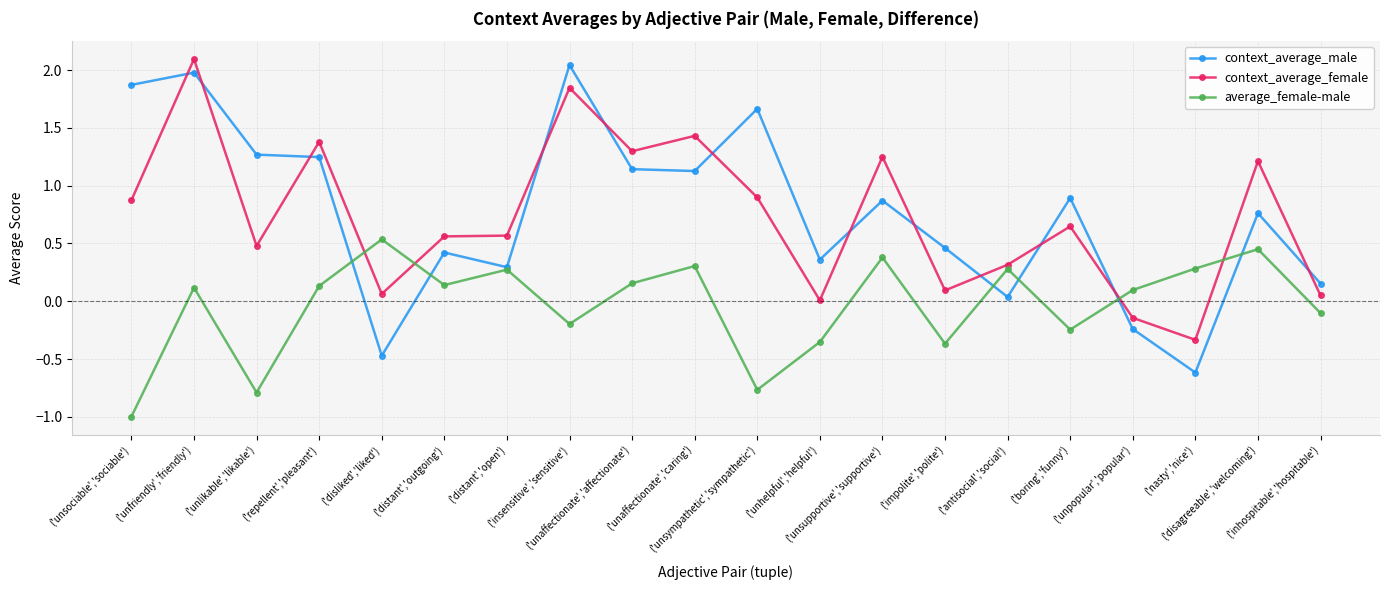

After their last crossing, which series has the higher values: average_female-male or context_average_female?

context_average_female